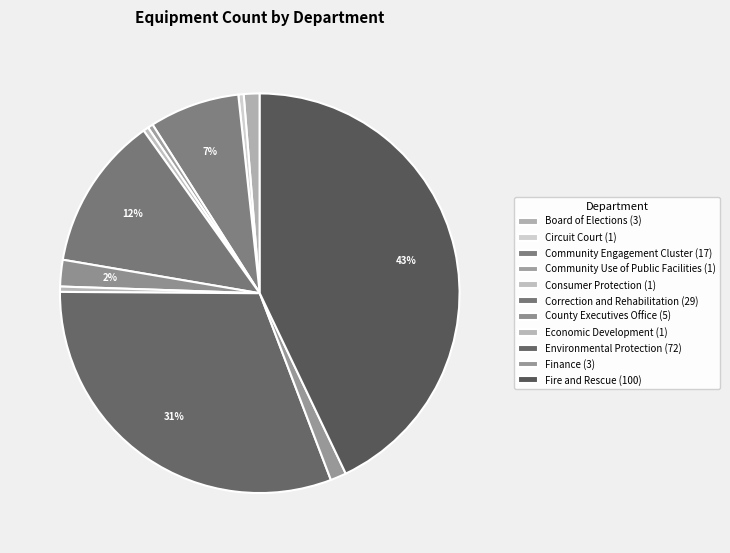

How many segments does this pie chart have?

11